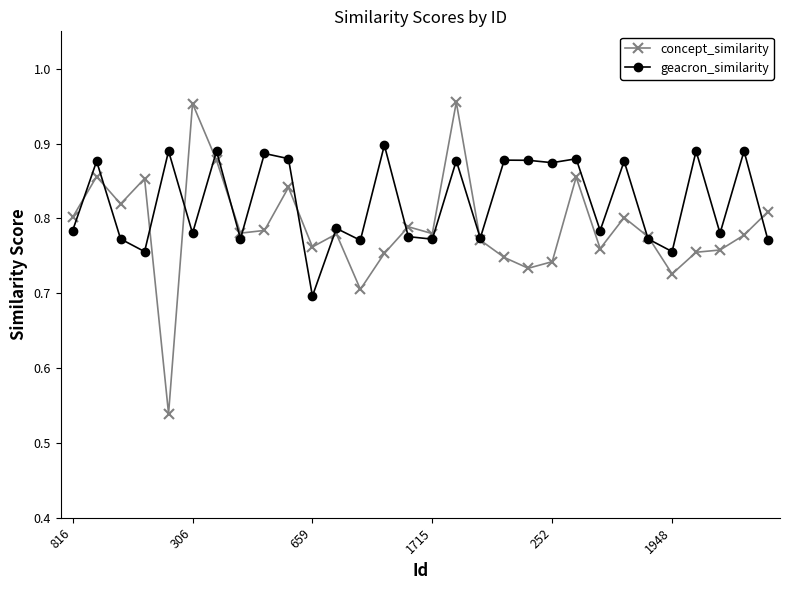

True or false: geacron_similarity has more than 0 points higher than both neighbors.

True